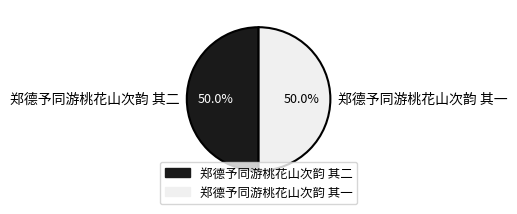

Approximately how many times larger is the value at 郑德予同游桃花山次韵 其一 compared to 郑德予同游桃花山次韵 其二?

1.0